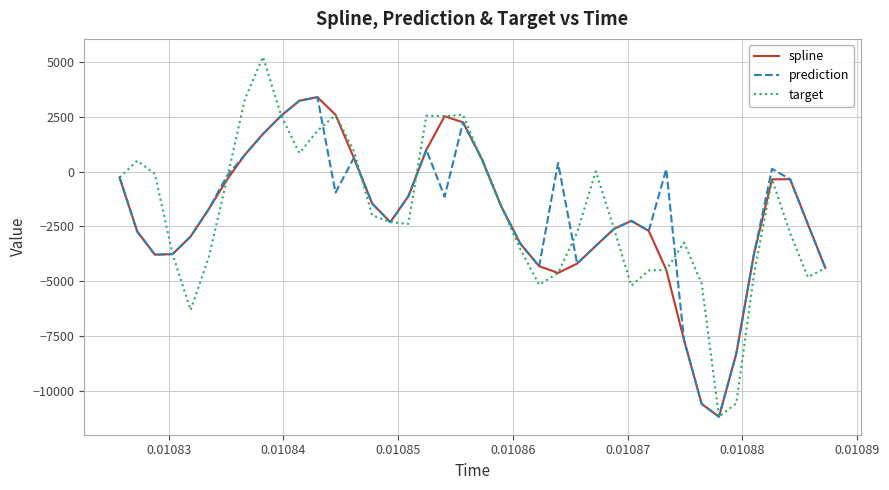

Which series has the widest spread of values?

target